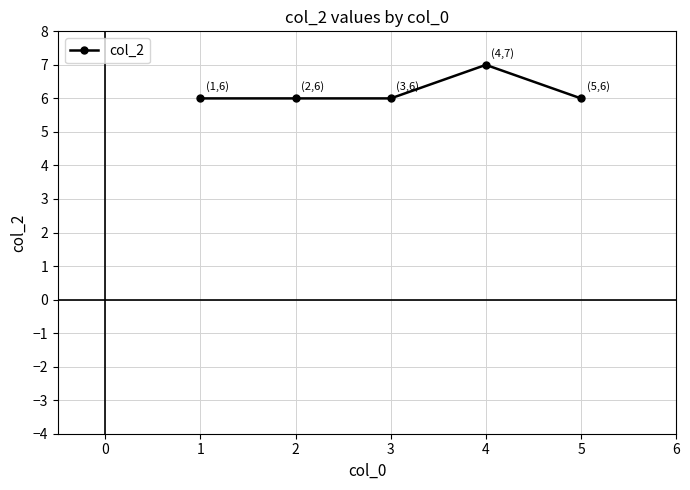

True or false: the data shows 12 at 2.

False